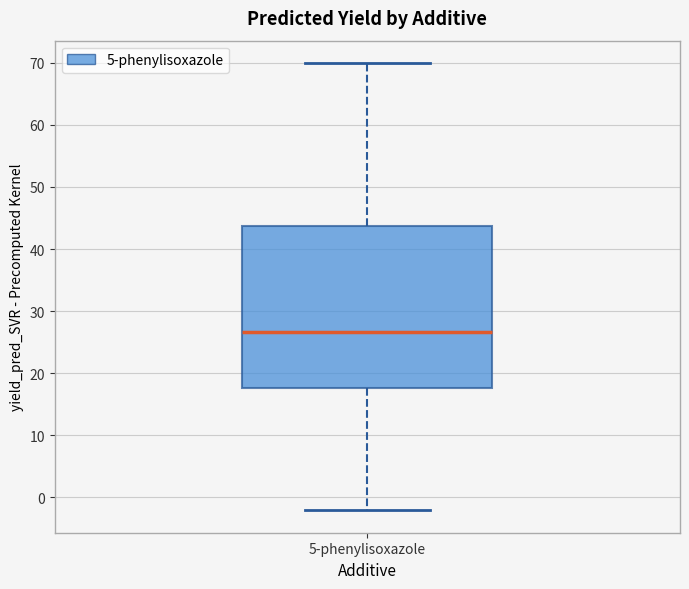

Transcribe this box plot: give where the median line is, the range the box spans, and where the two whiskers end, as read against the y-axis. The values are not printed on the chart, so give them approximately, as read against the axis.

median 27, box 18 to 44, whiskers -2 to 70